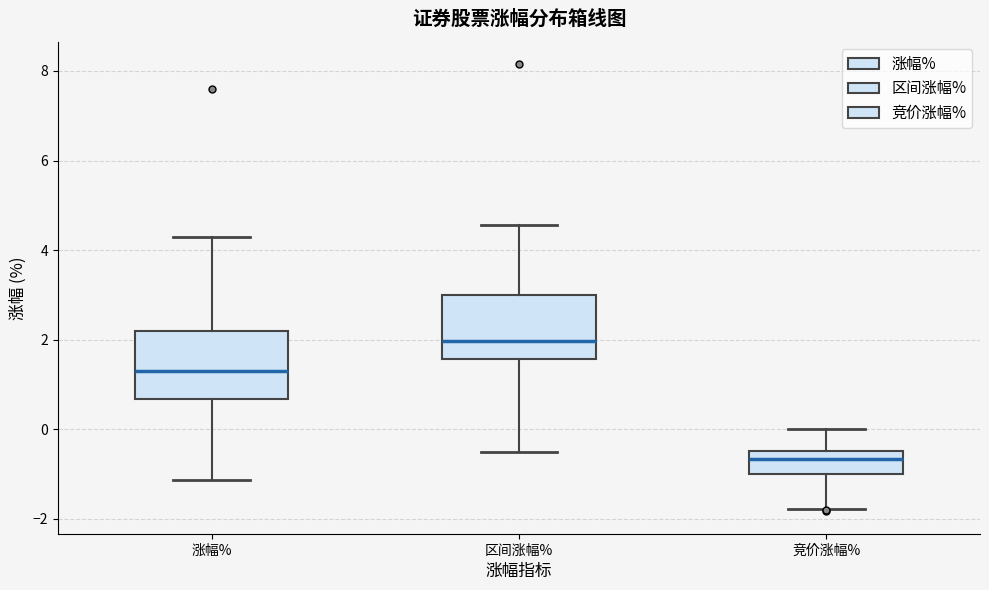

Reading left to right, transcribe this box plot: for each box, give where its median line is, the range the box spans, and where its two whiskers end, as read against the y-axis. The values are not printed on the chart, so give them approximately, as read against the axis.

涨幅%: median 1.4, box 0.6 to 2.2, whiskers -1.2 to 4.4
区间涨幅%: median 2.0, box 1.6 to 3.0, whiskers -0.4 to 4.6
竞价涨幅%: median -0.6, box -1.0 to -0.4, whiskers -1.8 to 0.0